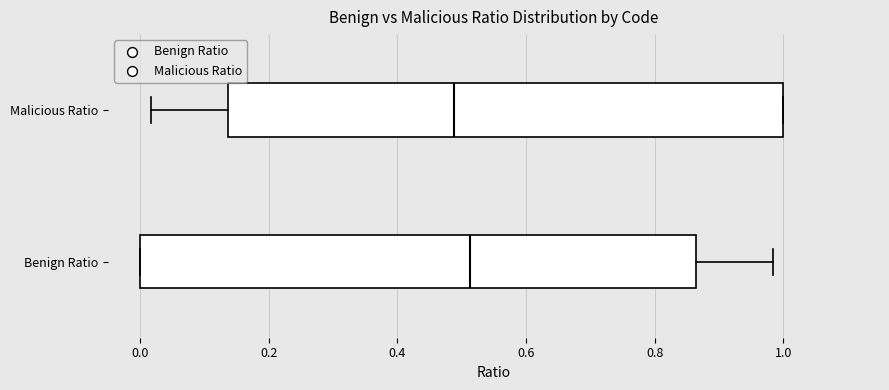

Reading bottom to top, transcribe this box plot: for each box, give where its median line is, the range the box spans, and where its two whiskers end, as read against the x-axis. The values are not printed on the chart, so give them approximately, as read against the axis.

Benign Ratio: median 0.52, box 0.00 to 0.86, whiskers 0.00 to 0.98
Malicious Ratio: median 0.48, box 0.14 to 1.00, whiskers 0.02 to 1.00